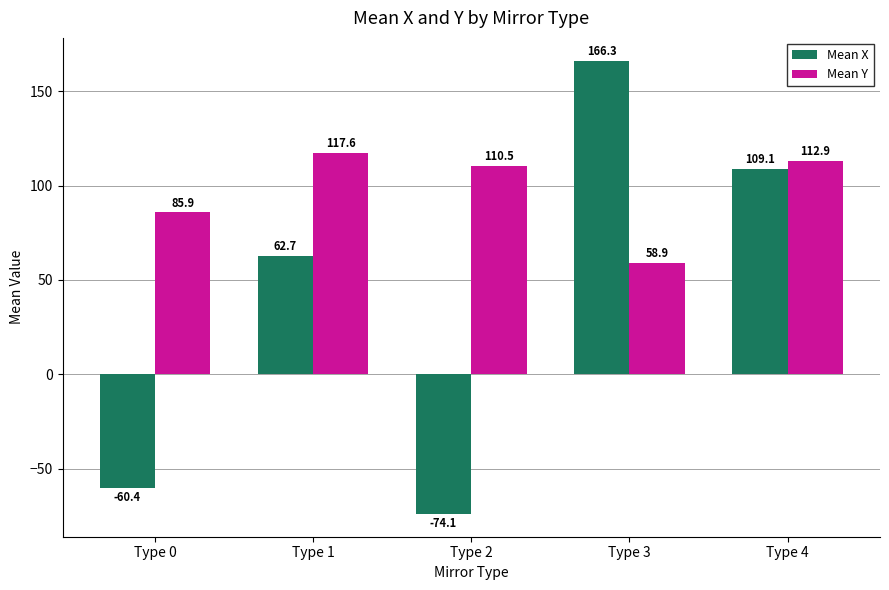

At which label does Mean X reach its peak?

Type 3